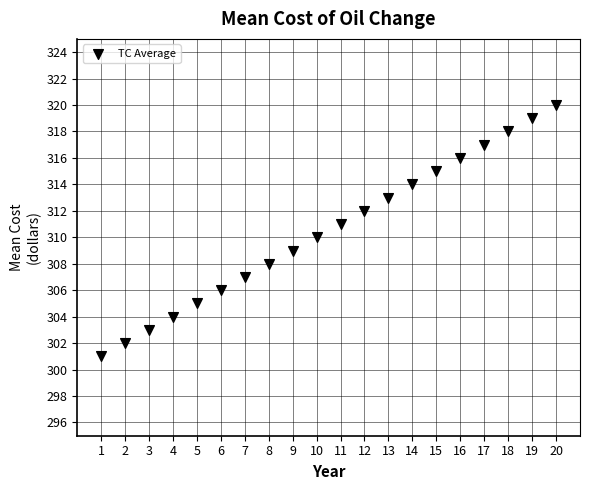

What is the range of Y values (max minus min)?

19